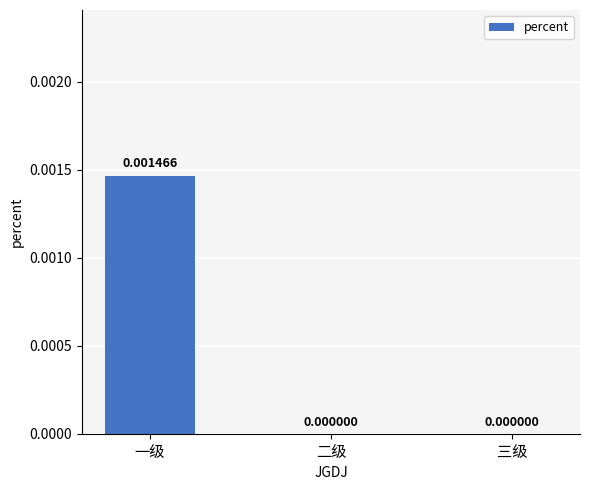

Between 一级 and 三级, which is larger?

一级